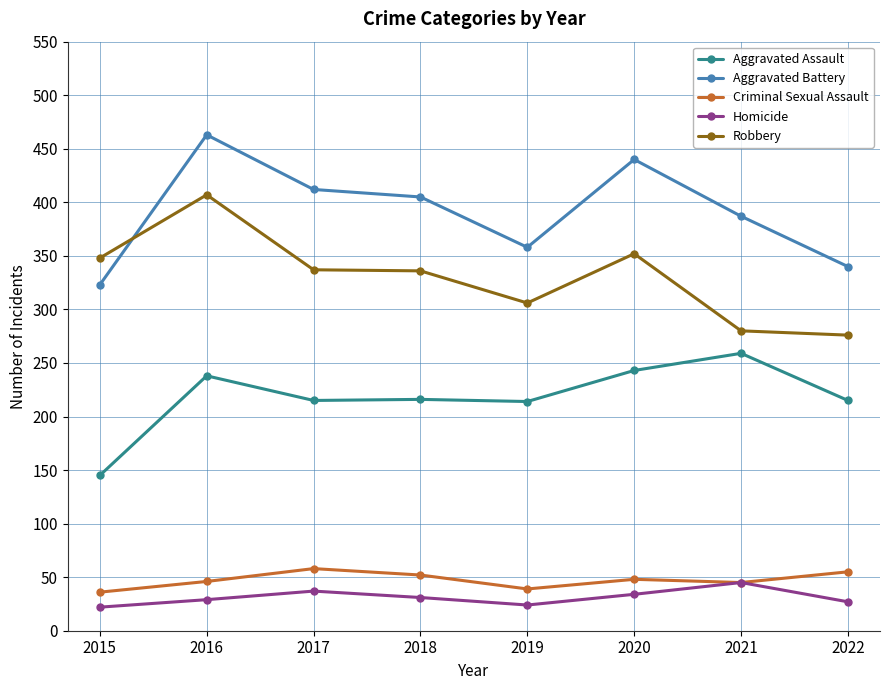

What is the difference between the maximum and second lowest values in the Robbery series?

127